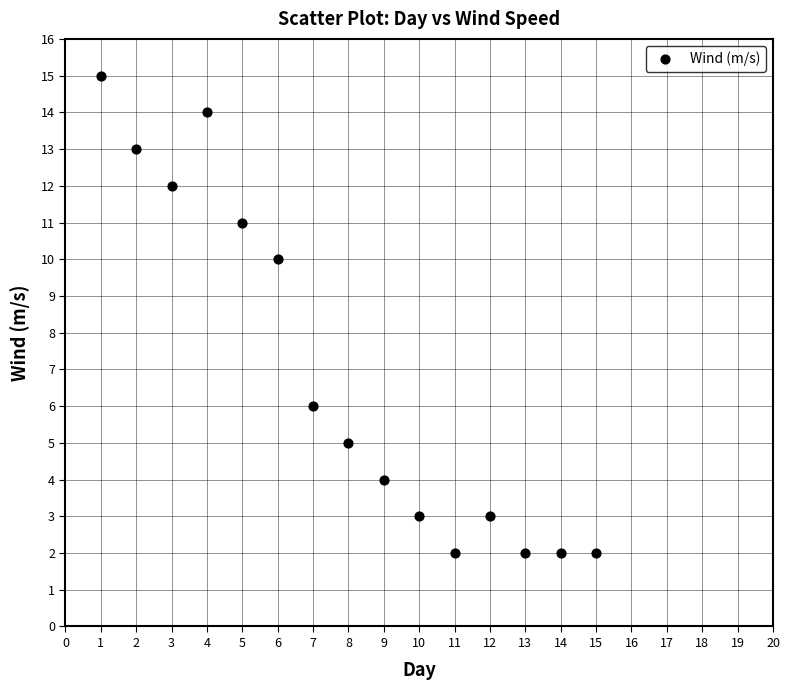

What is the range of X values (max minus min)?

14